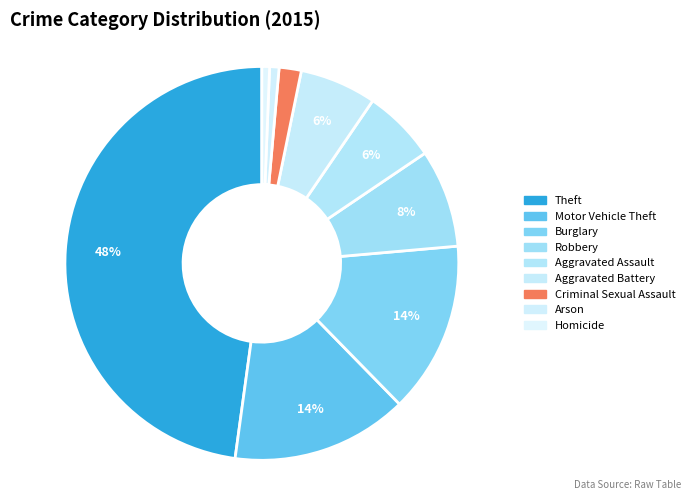

To the nearest percent, what is the difference between the largest and smallest slice percentages?

47%